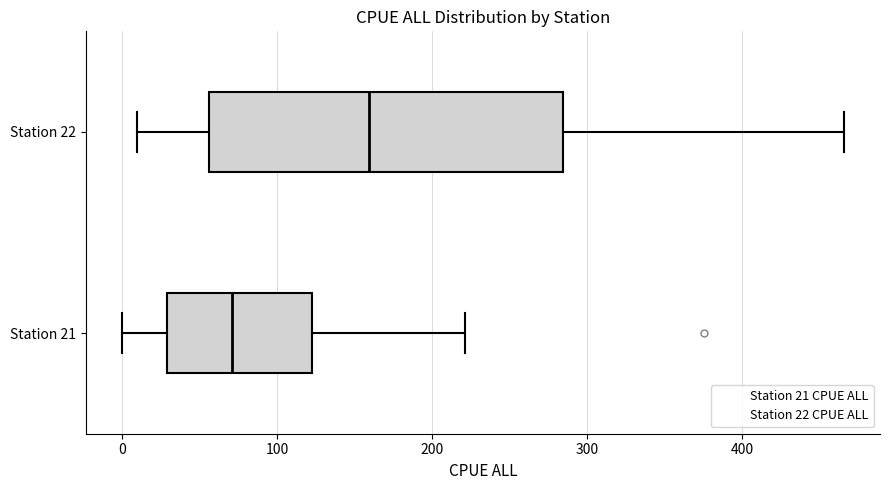

Where does the left whisker of the box for Station 22 end on the x-axis? The values are not printed on the chart, so give them approximately, as read against the axis.

10